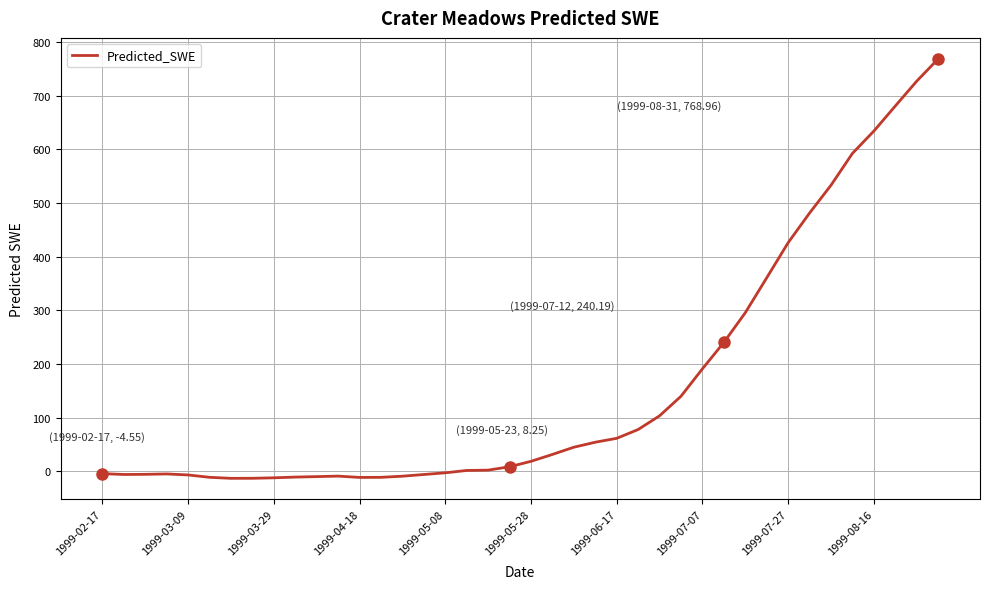

How many lines are shown in the chart?

1